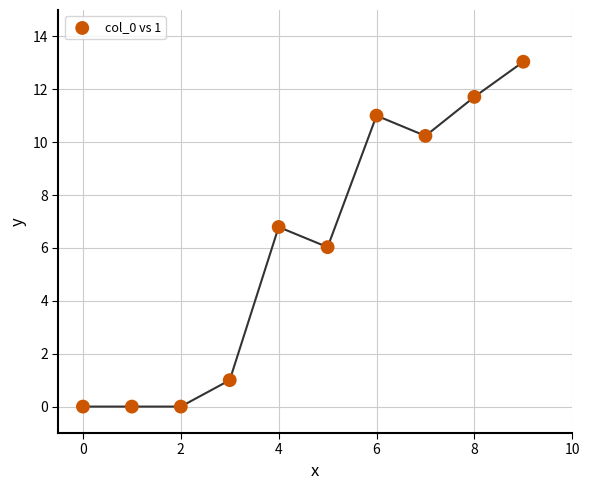

What is the average Y value?

6.0